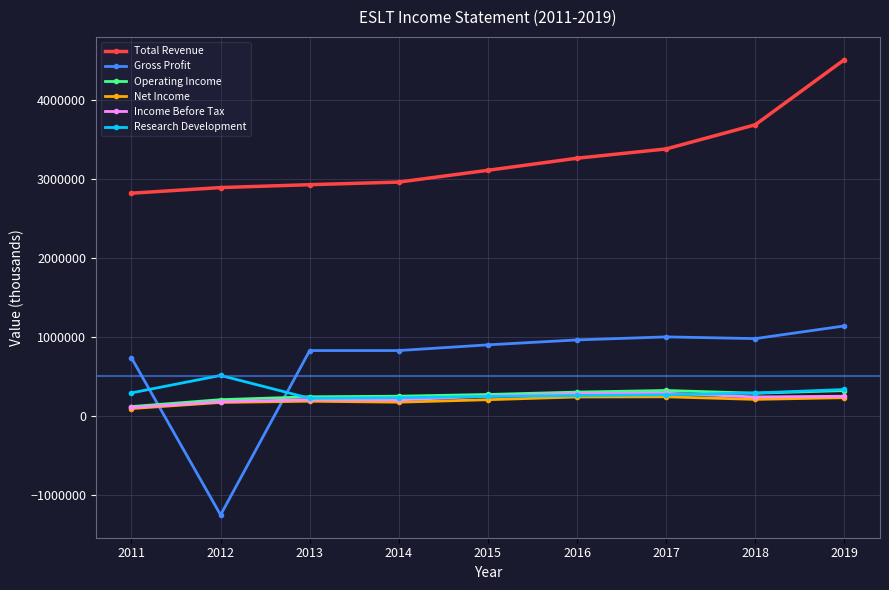

The value of Research Development at 2018 is 287400. True or false?

True